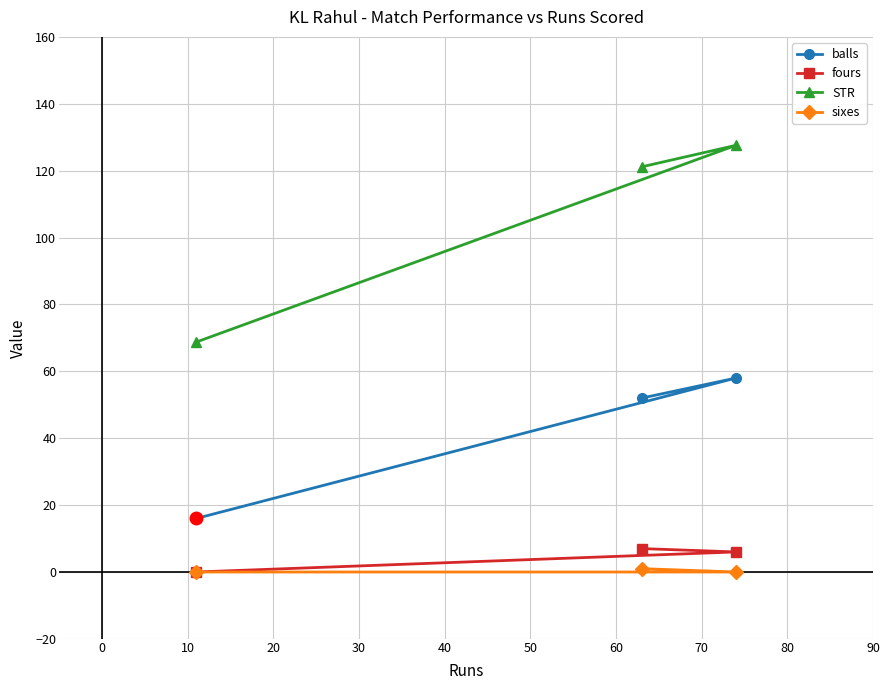

At how many categories does at least one series exceed 45?

3